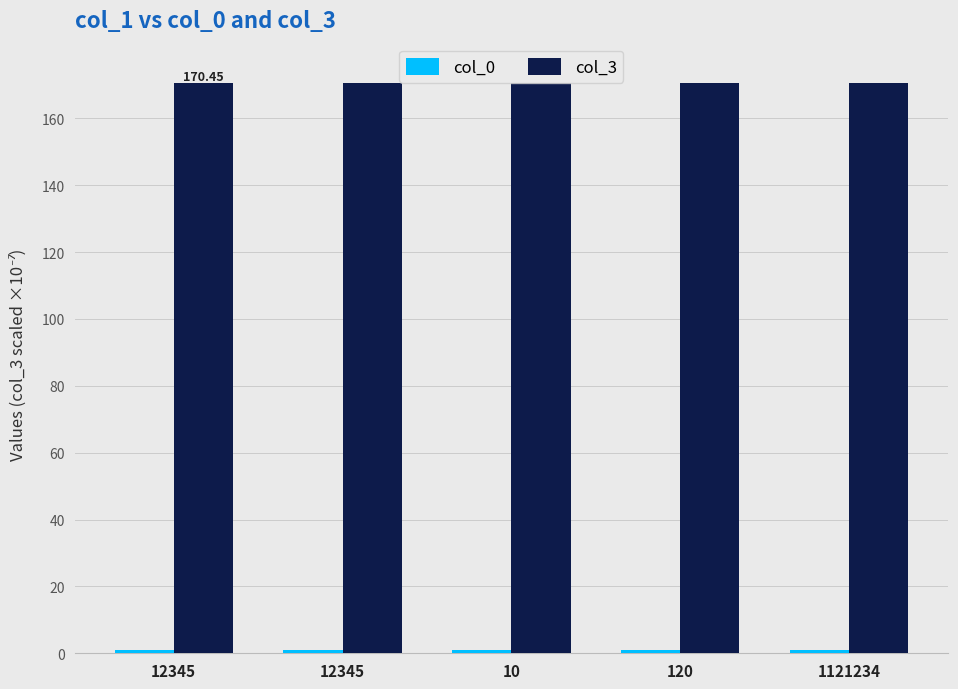

Rank the categories by col_3 value from lowest to highest.

12345, 12345, 10, 120, 1121234